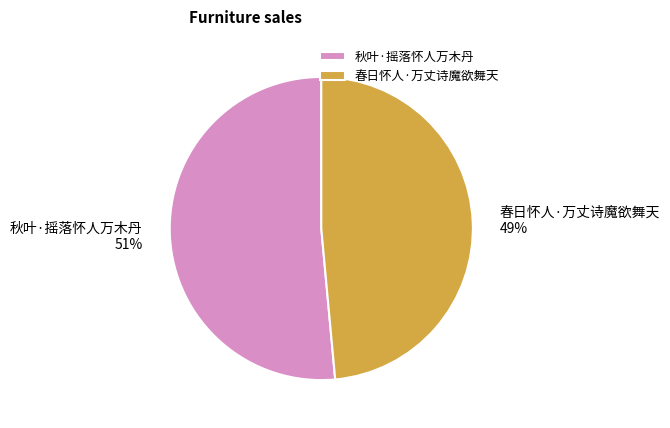

How many slices are in this pie chart?

2